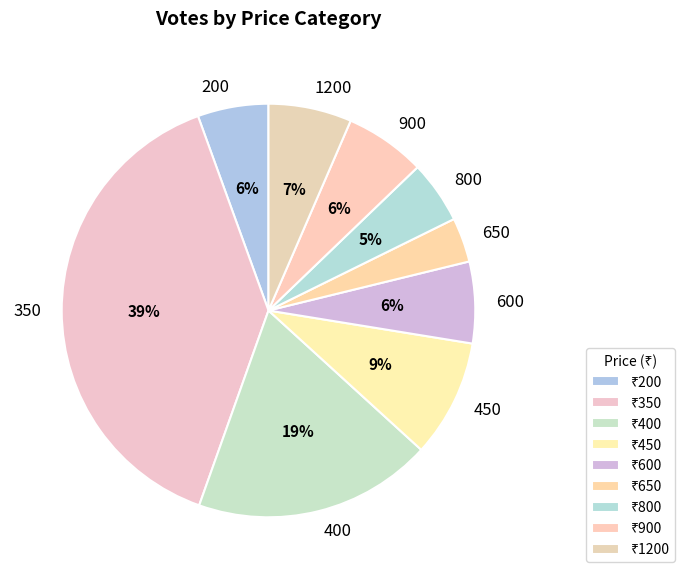

To the nearest percent, what portion does 800 represent?

5%